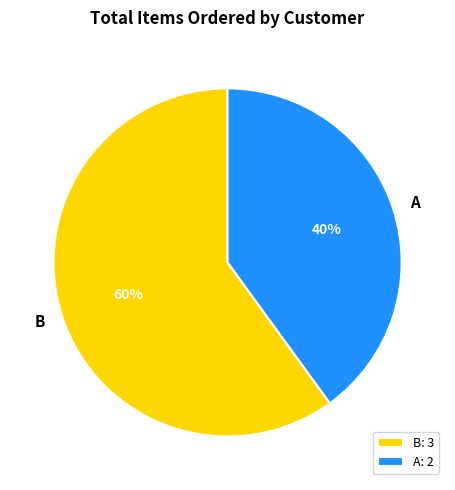

Is there a majority slice in this chart?

Yes